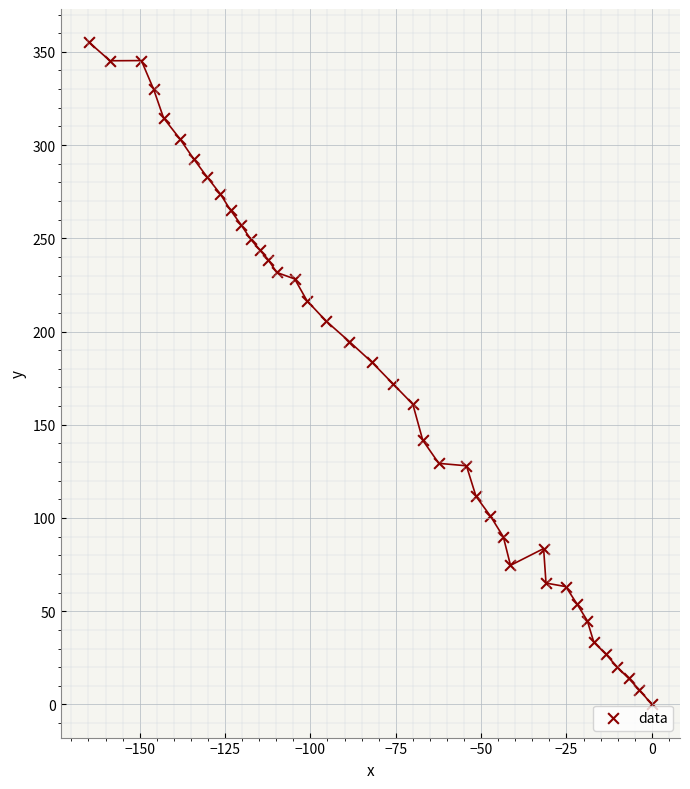

What is the range of X values (max minus min)?

164.9